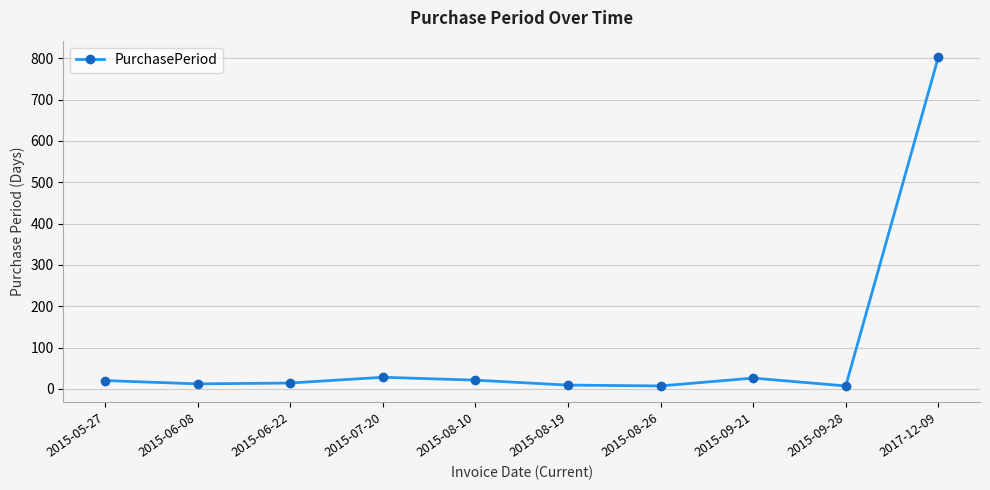

What is the difference between the second highest and second lowest values?

21